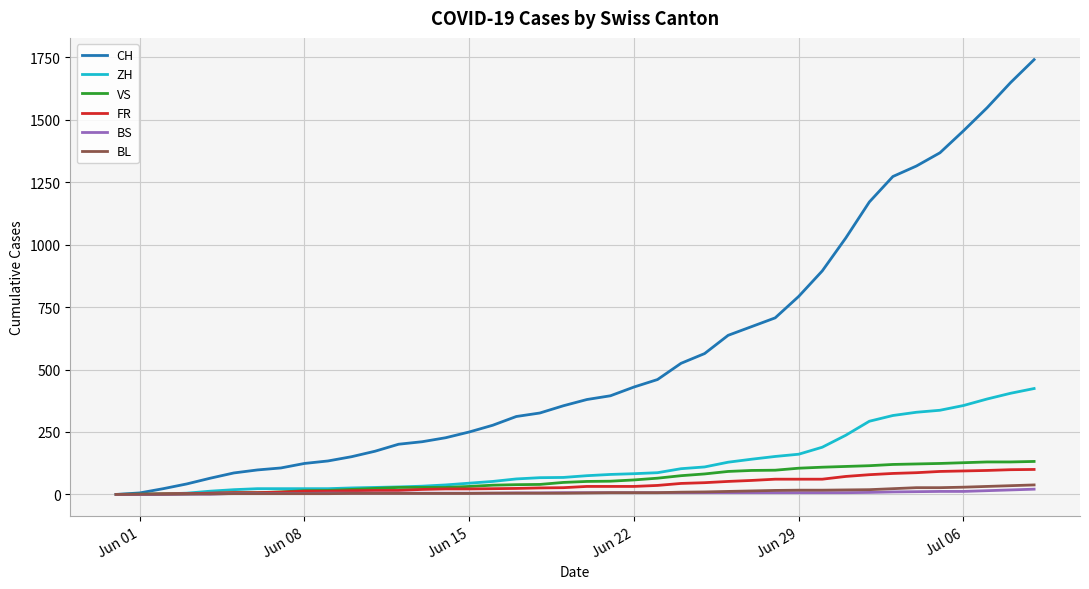

Which series has the largest range (max minus min)?

CH